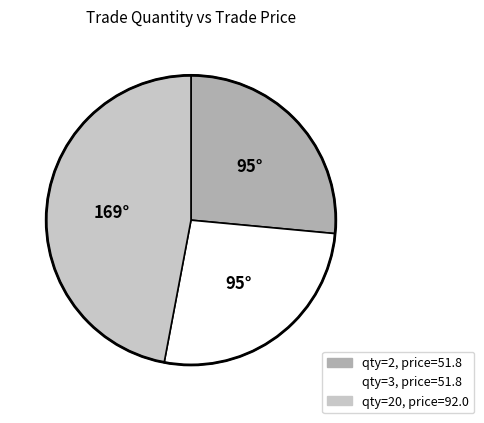

Combined, do qty=2, price=51.8 and qty=20, price=92.0 account for over 50%?

Yes